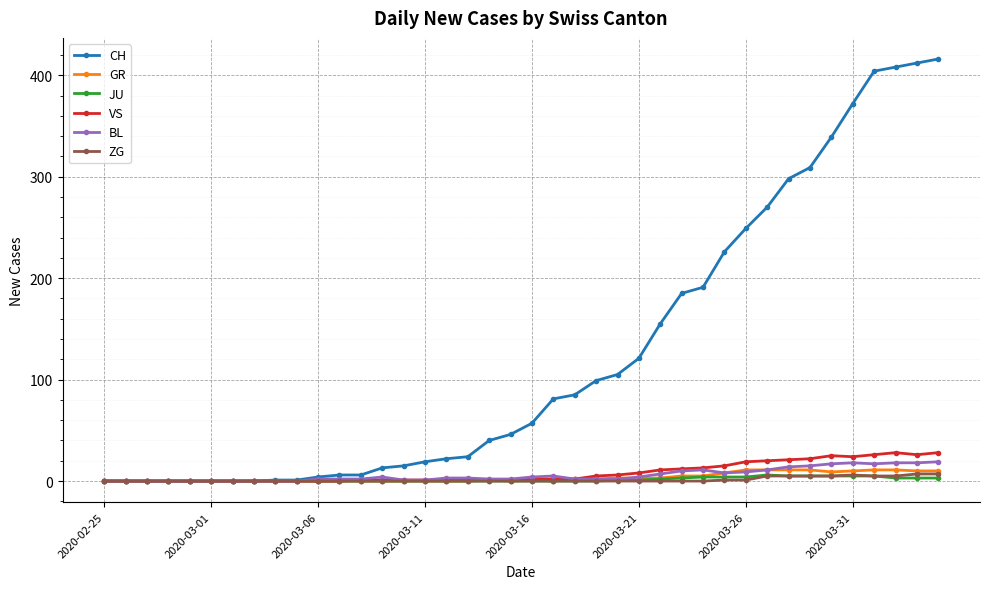

At how many categories does at least one series exceed 115?

15